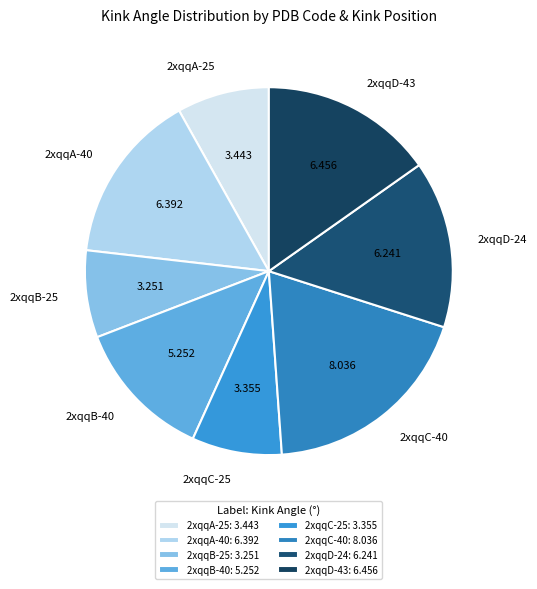

Is it true that 2xqqD-43 is 15% of the pie?

True